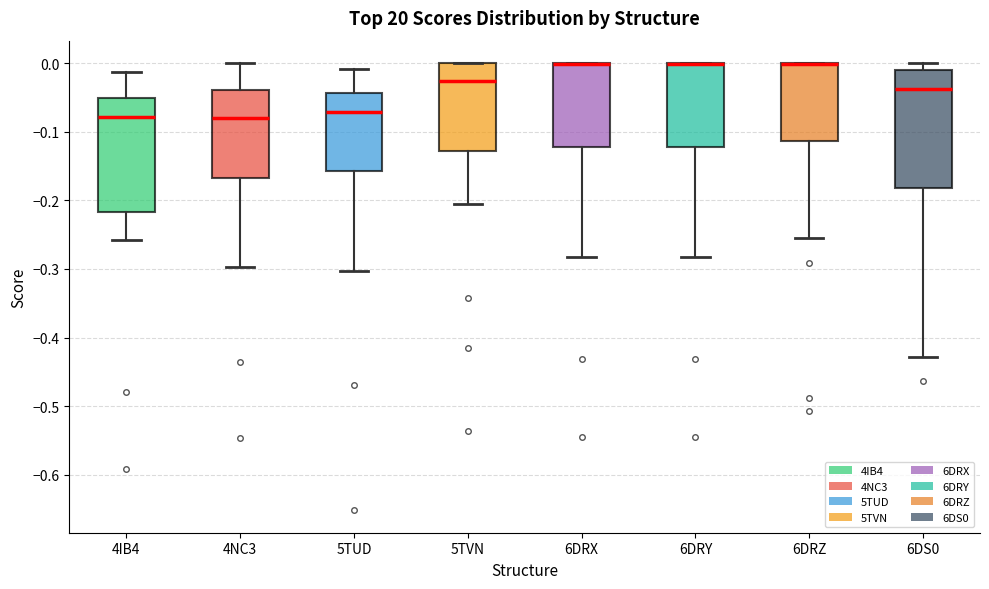

Where does the lower whisker of the box for 6DS0 end on the y-axis? The values are not printed on the chart, so give them approximately, as read against the axis.

-0.43